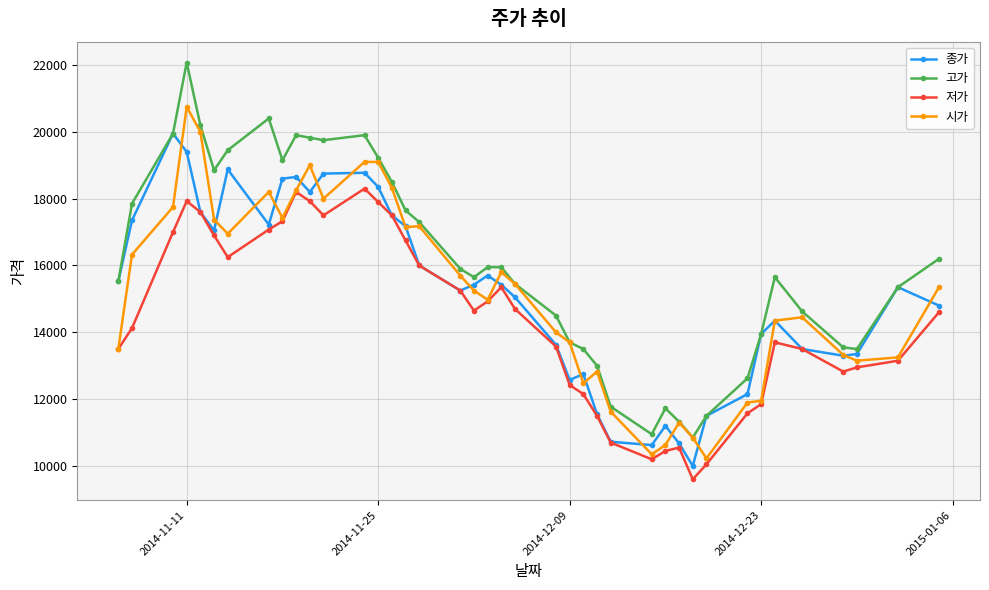

Which series has the largest total across all categories?

고가